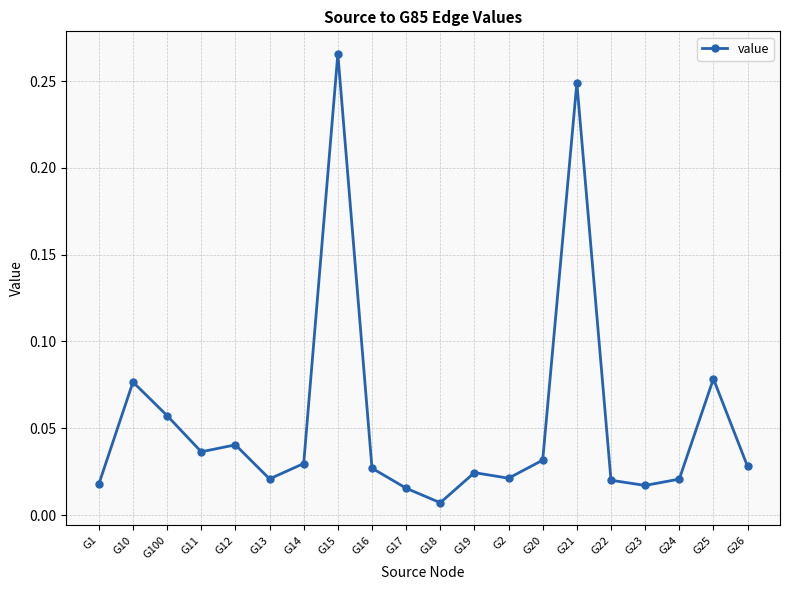

How many points are higher than both their immediate neighbors (excluding endpoints)?

6